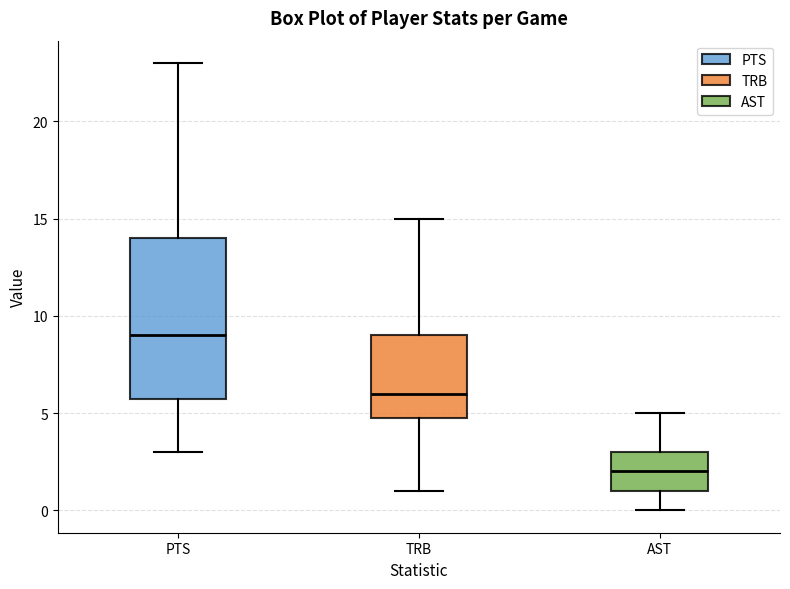

Reading left to right, transcribe this box plot: for each box, give where its median line is, the range the box spans, and where its two whiskers end, as read against the y-axis. The values are not printed on the chart, so give them approximately, as read against the axis.

PTS: median 9, box 6 to 14, whiskers 3 to 23
TRB: median 6, box 5 to 9, whiskers 1 to 15
AST: median 2, box 1 to 3, whiskers 0 to 5